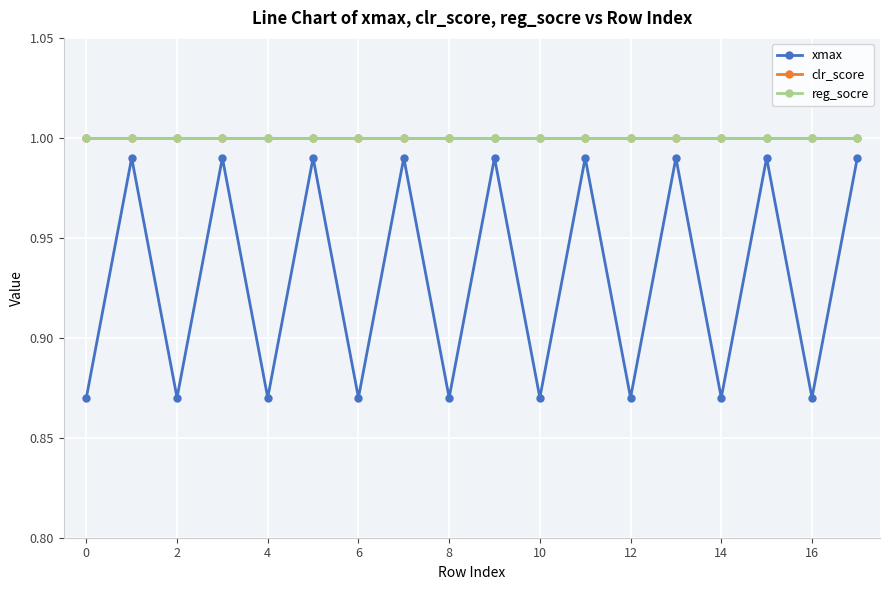

Reading right to left, extract all data points from this chart.

xmax: 1.0	0.9	1.0	0.9	1.0	0.9	1.0	0.9	1.0	0.9	1.0	0.9	1.0	0.9	1.0	0.9	1.0	0.9
clr_score: 1.0	1.0	1.0	1.0	1.0	1.0	1.0	1.0	1.0	1.0	1.0	1.0	1.0	1.0	1.0	1.0	1.0	1.0
reg_socre: 1.0	1.0	1.0	1.0	1.0	1.0	1.0	1.0	1.0	1.0	1.0	1.0	1.0	1.0	1.0	1.0	1.0	1.0